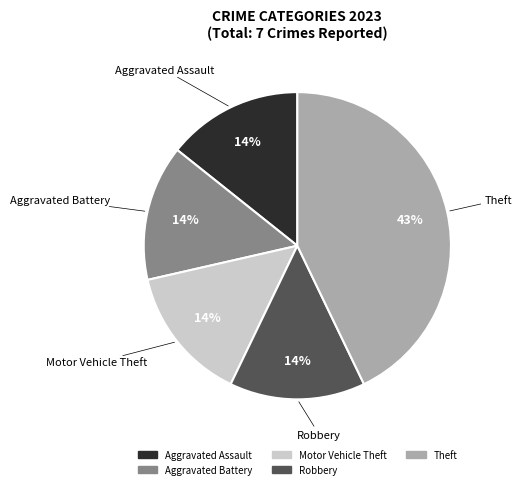

What is the ratio of the value at Aggravated Battery to the value at Robbery?

1.0